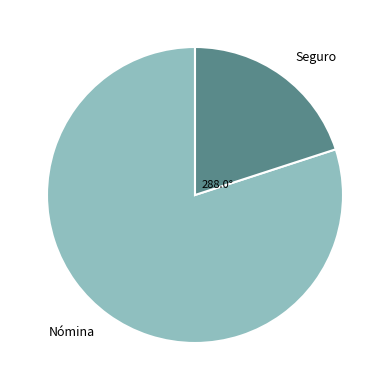

Which slice is the largest?

Nómina